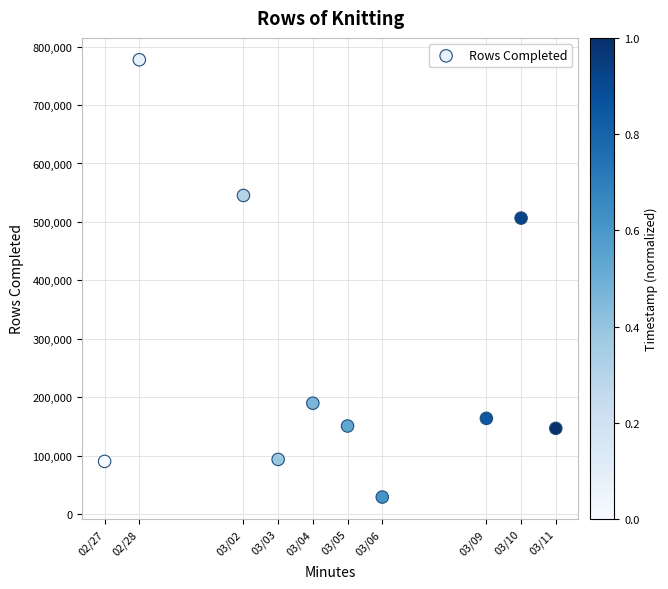

What is the range of X values (max minus min)?

1123200